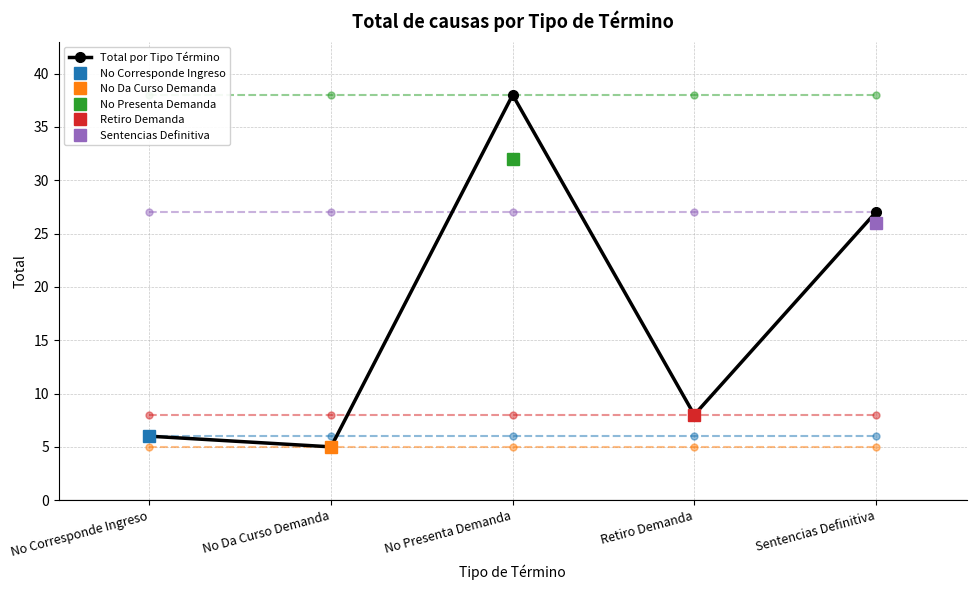

Which label corresponds to the smallest value in the chart?

No Da Curso Demanda